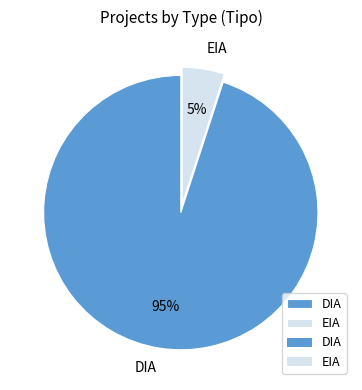

Is the sum of EIA and DIA greater than half?

Yes